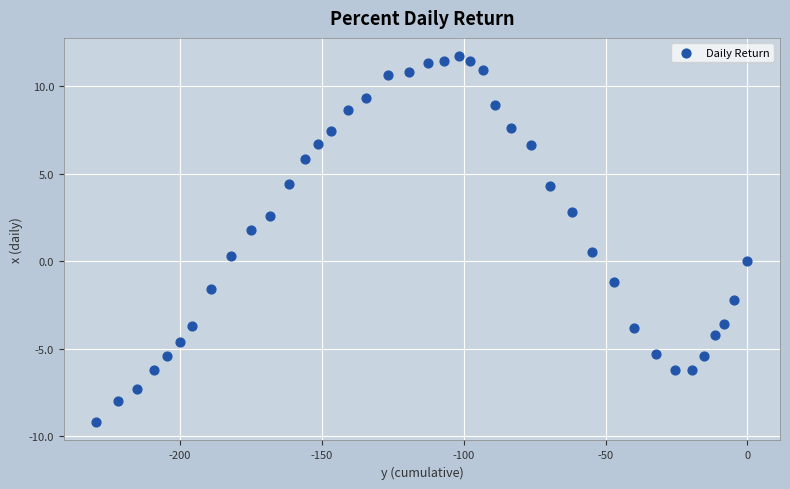

What is the range of Y values (max minus min)?

20.9